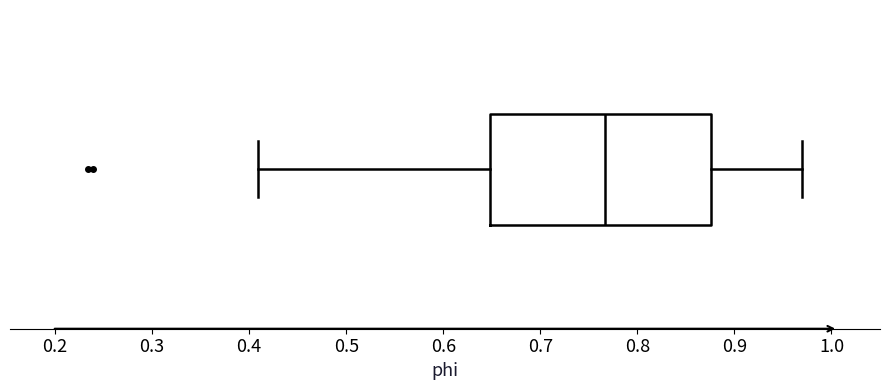

Where is the right edge of the box on the x-axis? The values are not printed on the chart, so give them approximately, as read against the axis.

0.88